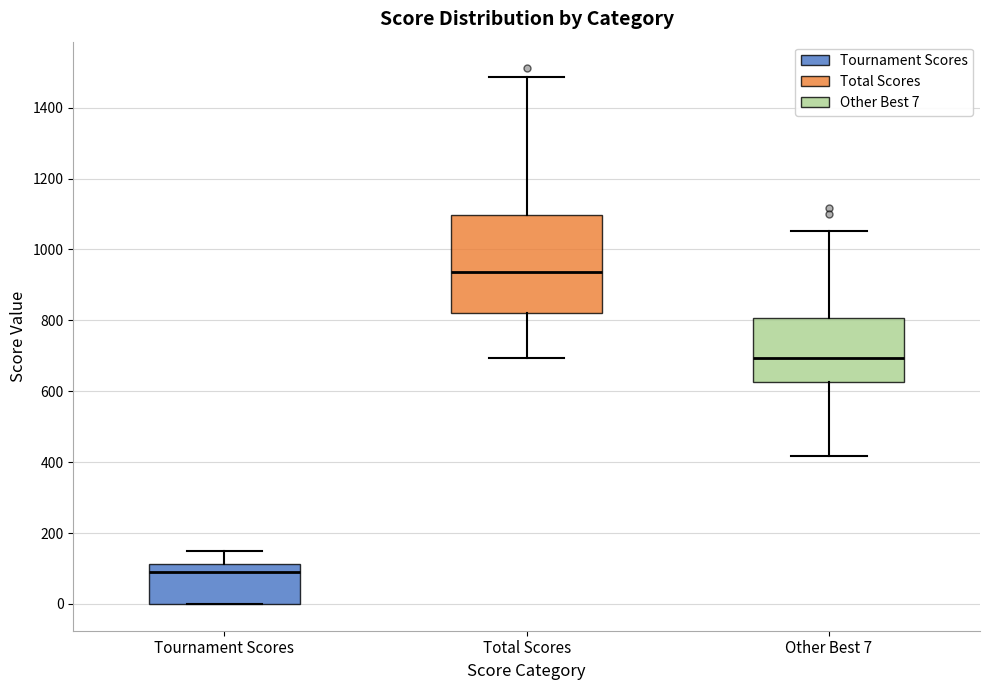

Reading left to right, transcribe this box plot: for each box, give where its median line is, the range the box spans, and where its two whiskers end, as read against the y-axis. The values are not printed on the chart, so give them approximately, as read against the axis.

Tournament Scores: median 100, box 0 to 120, whiskers 0 to 160
Total Scores: median 940, box 820 to 1100, whiskers 700 to 1480
Other Best 7: median 700, box 620 to 800, whiskers 420 to 1060